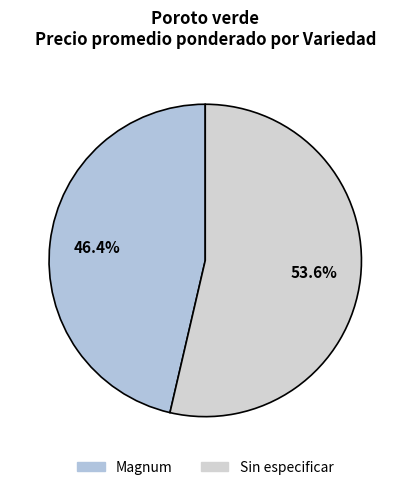

What is the change in value from Magnum to Sin especificar?

+6000